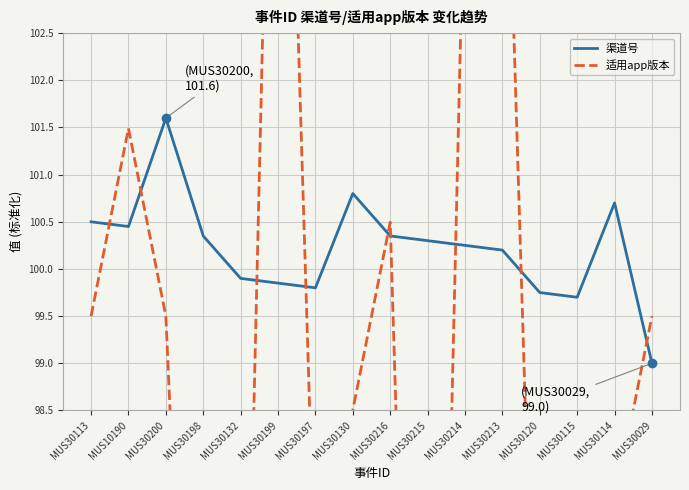

What is the average value of the 适用app版本 series?

98.3